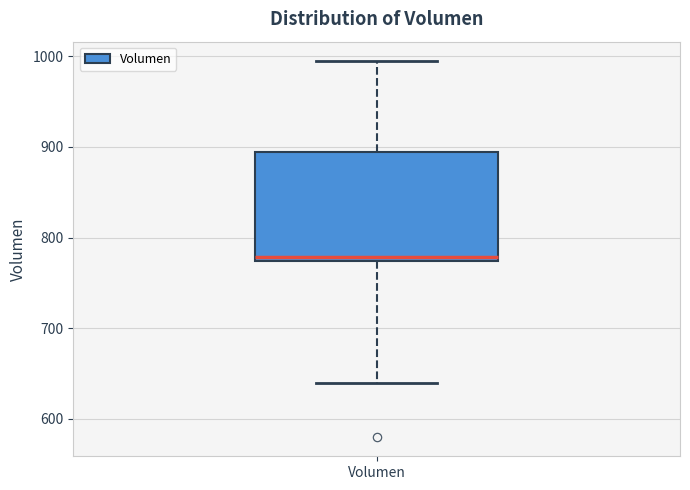

Read this box plot against the y-axis: the position of the median line, the range covered by the box, and the ends of both whiskers. The values are not printed on the chart, so give them approximately, as read against the axis.

median 780, box 770 to 890, whiskers 640 to 1000